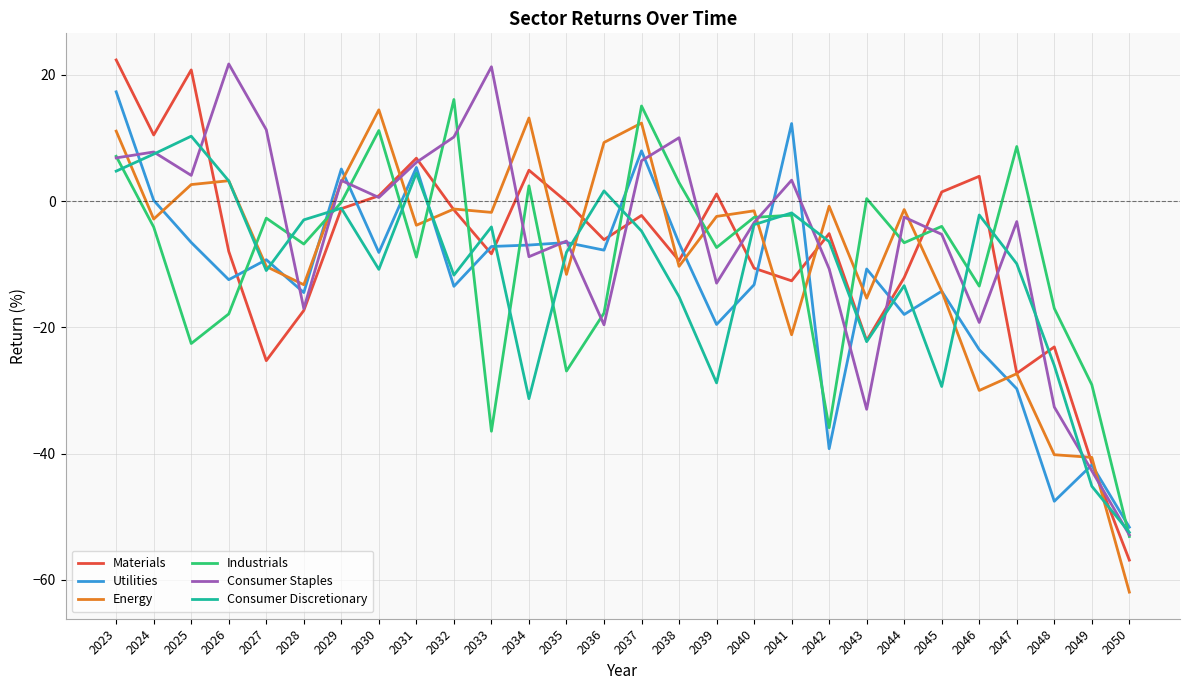

True or false: Energy has a value of -10.4 at 2027.

True